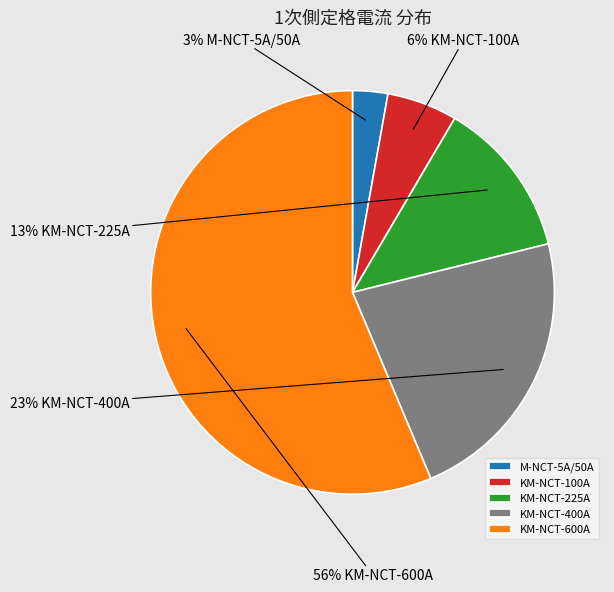

Rank the categories by value from highest to lowest.

KM-NCT-600A, KM-NCT-400A, KM-NCT-225A, KM-NCT-100A, M-NCT-5A/50A